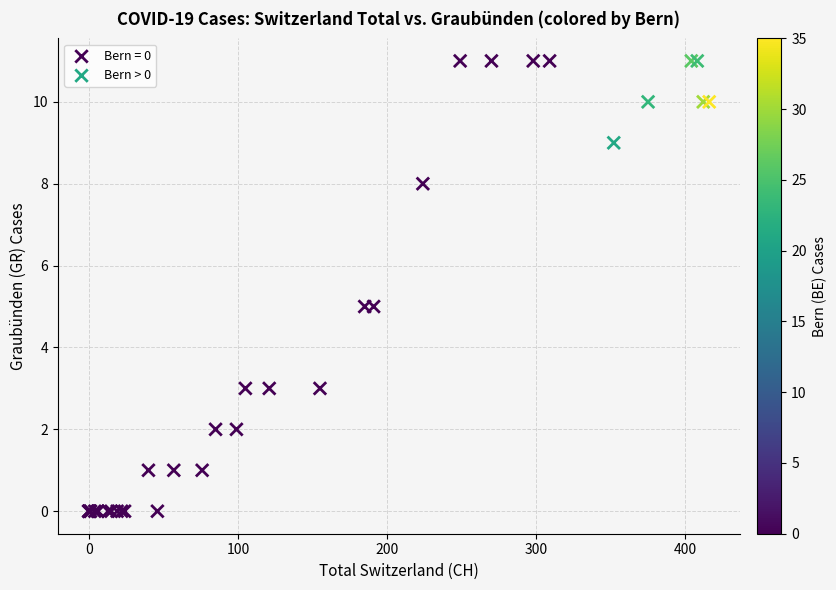

Which series has the widest spread of Y values?

Bern = 0